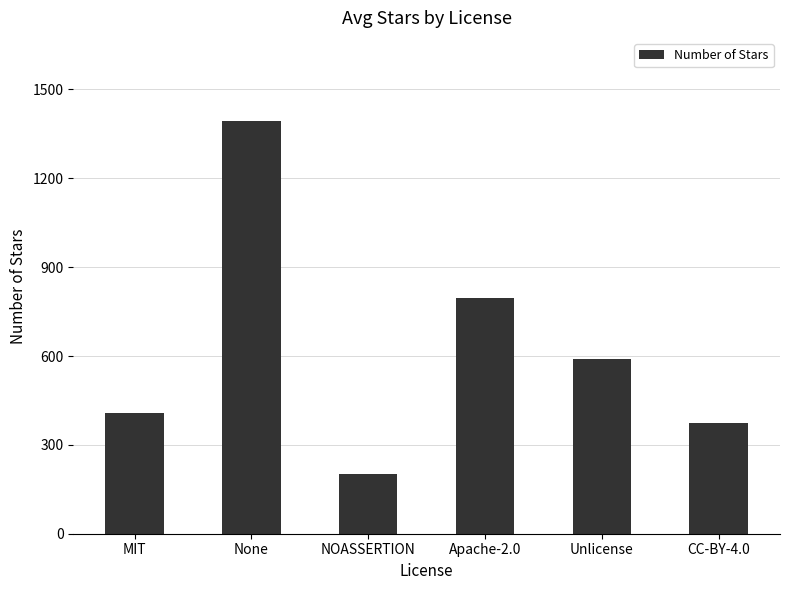

Rank the categories by value from highest to lowest.

None, Apache-2.0, Unlicense, MIT, CC-BY-4.0, NOASSERTION